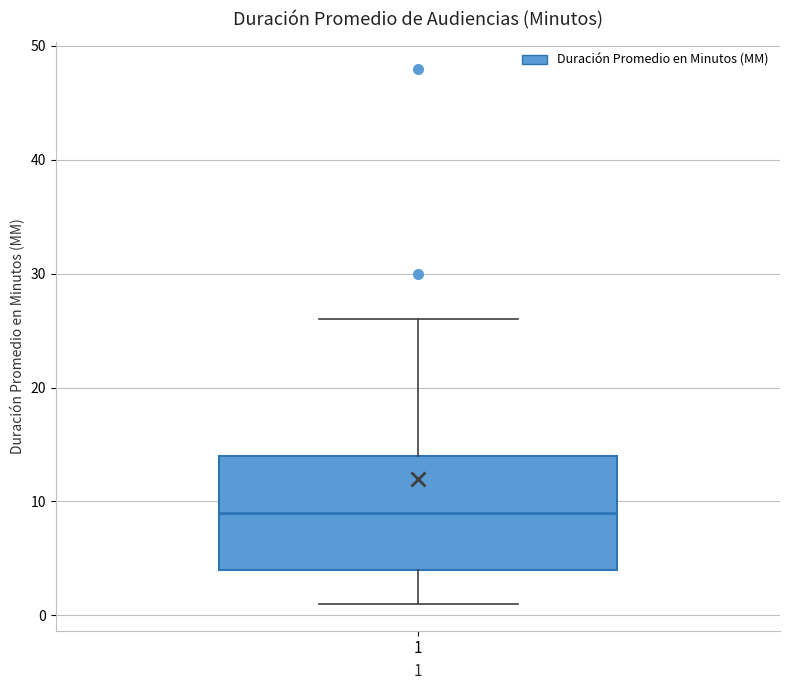

Read this box plot against the y-axis: the position of the median line, the range covered by the box, and the ends of both whiskers. The values are not printed on the chart, so give them approximately, as read against the axis.

median 9, box 4 to 14, whiskers 1 to 26